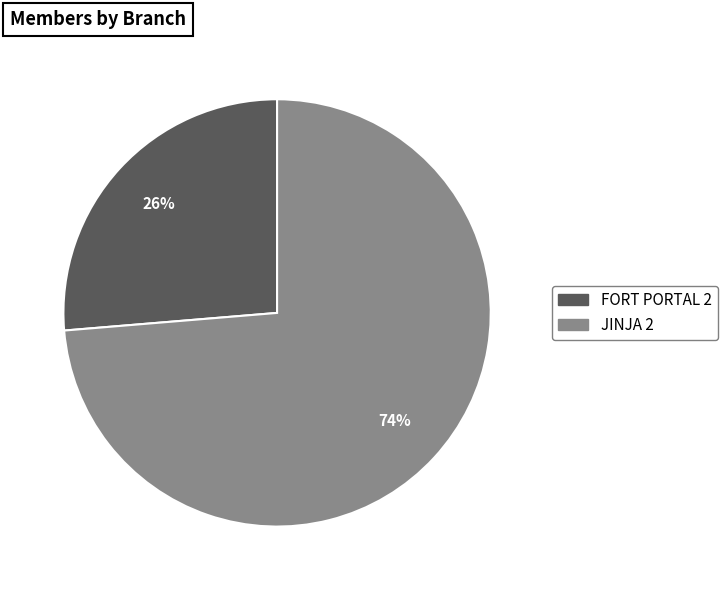

Do FORT PORTAL 2 and JINJA 2 together represent more than half of the pie?

Yes